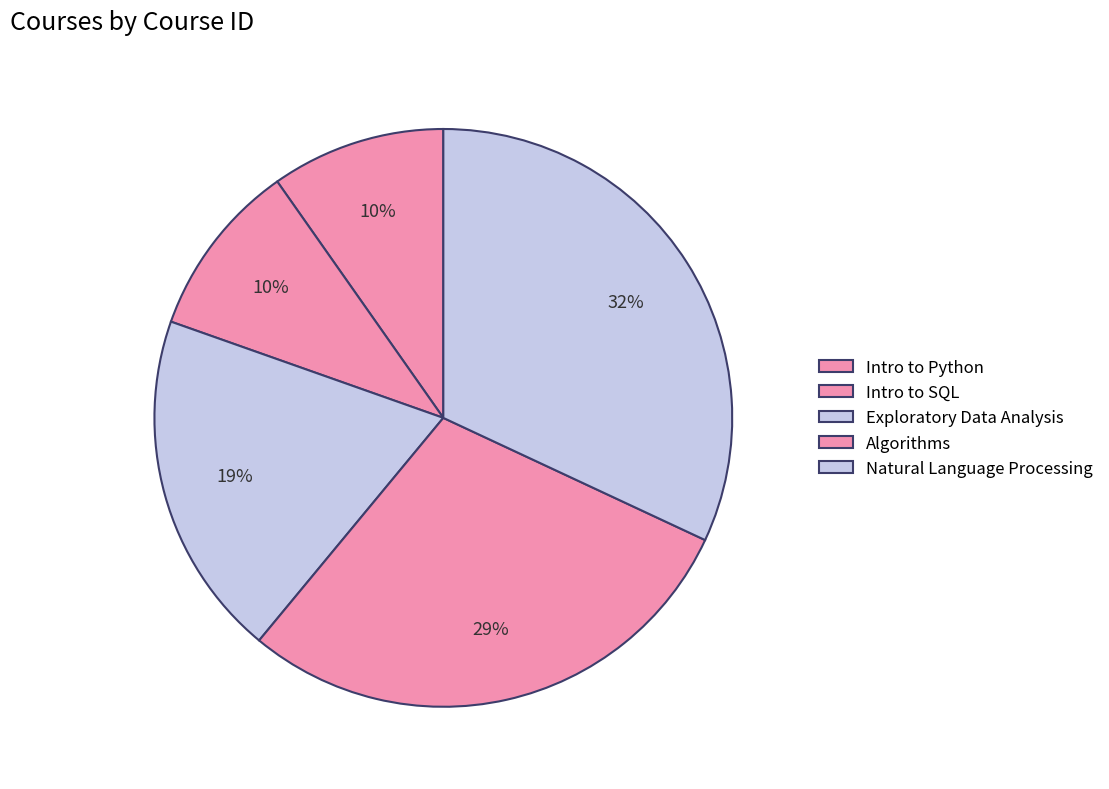

To the nearest percent, what percentage of the pie is Intro to SQL?

10%